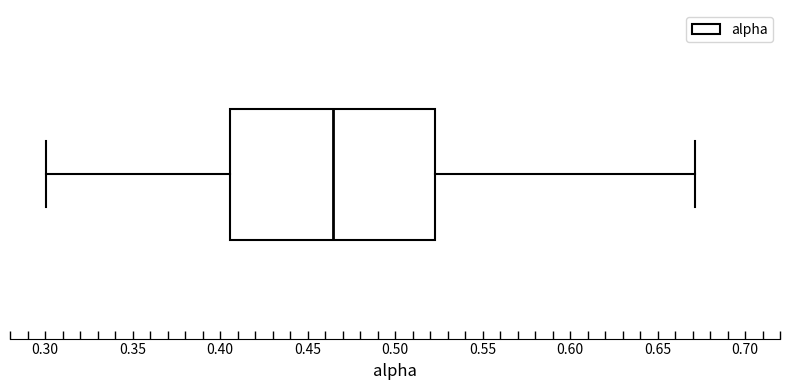

Transcribe this box plot: give where the median line is, the range the box spans, and where the two whiskers end, as read against the x-axis. The values are not printed on the chart, so give them approximately, as read against the axis.

median 0.465, box 0.405 to 0.525, whiskers 0.300 to 0.670